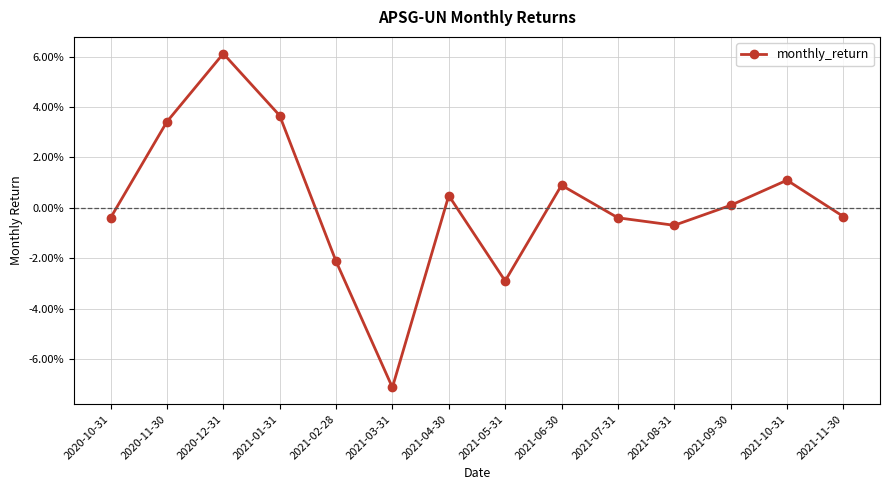

Does the chart display data point markers on the line(s)?

Yes